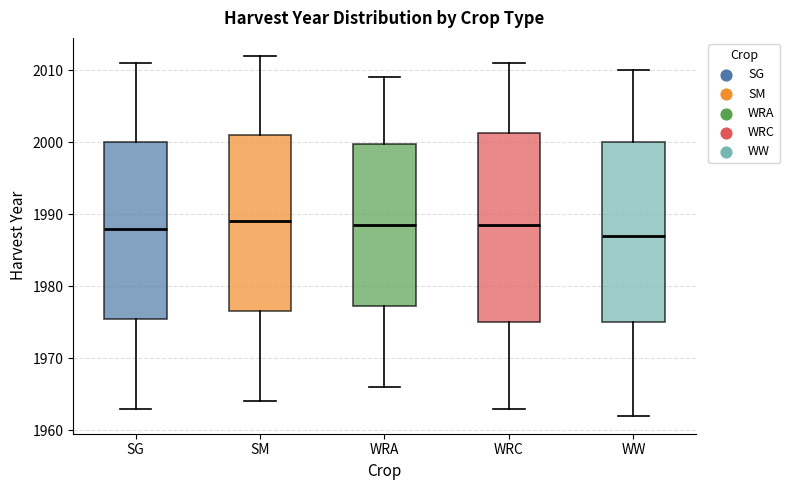

Reading left to right, transcribe this box plot: for each box, give where its median line is, the range the box spans, and where its two whiskers end, as read against the y-axis. The values are not printed on the chart, so give them approximately, as read against the axis.

SG: median 1988, box 1976 to 2000, whiskers 1963 to 2011
SM: median 1989, box 1977 to 2001, whiskers 1964 to 2012
WRA: median 1989, box 1977 to 2000, whiskers 1966 to 2009
WRC: median 1989, box 1975 to 2001, whiskers 1963 to 2011
WW: median 1987, box 1975 to 2000, whiskers 1962 to 2010